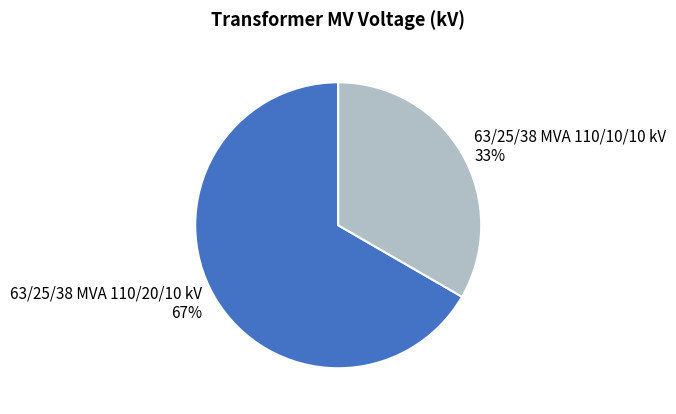

To the nearest percent, what is the average slice percentage?

50%